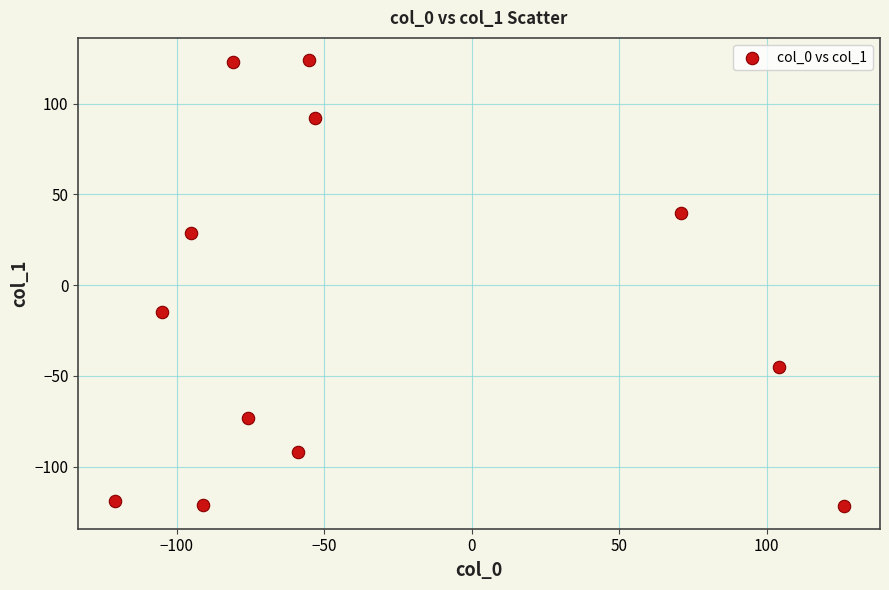

What is the range of X values (max minus min)?

247